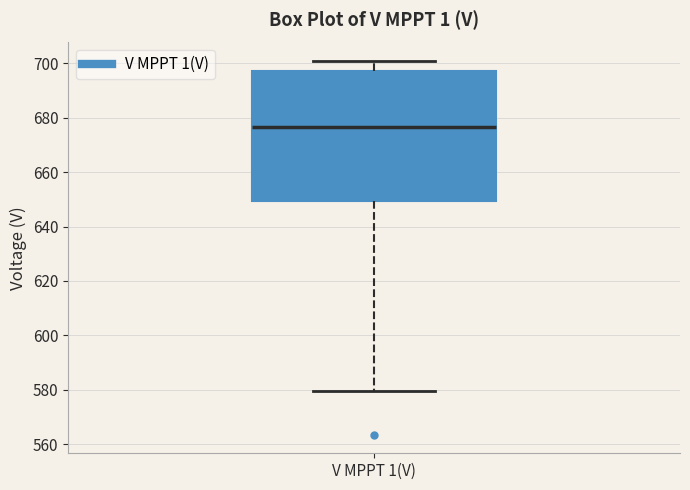

Read this box plot against the y-axis: the position of the median line, the range covered by the box, and the ends of both whiskers. The values are not printed on the chart, so give them approximately, as read against the axis.

median 676, box 650 to 698, whiskers 580 to 700